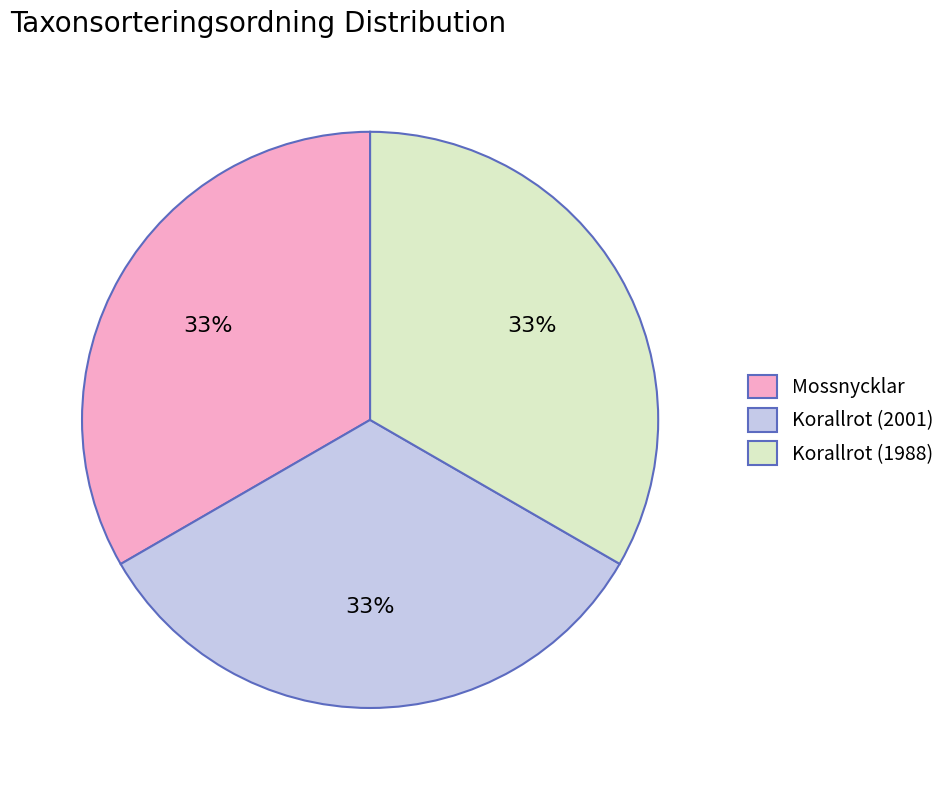

Approximately how many times larger is the value at Korallrot (1988) compared to Mossnycklar?

1.0